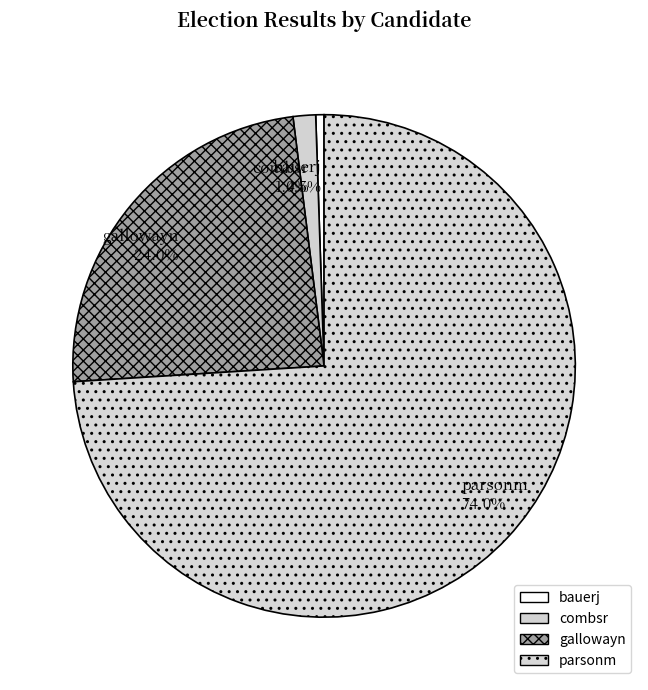

Does any single category account for the majority?

Yes